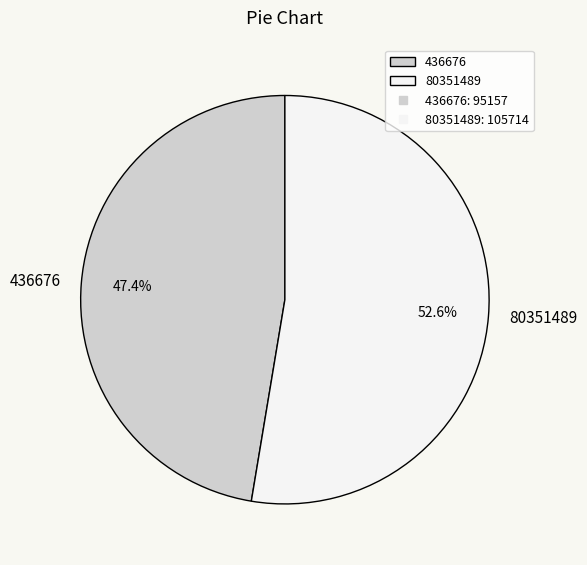

Rank the categories by value from lowest to highest.

436676, 80351489